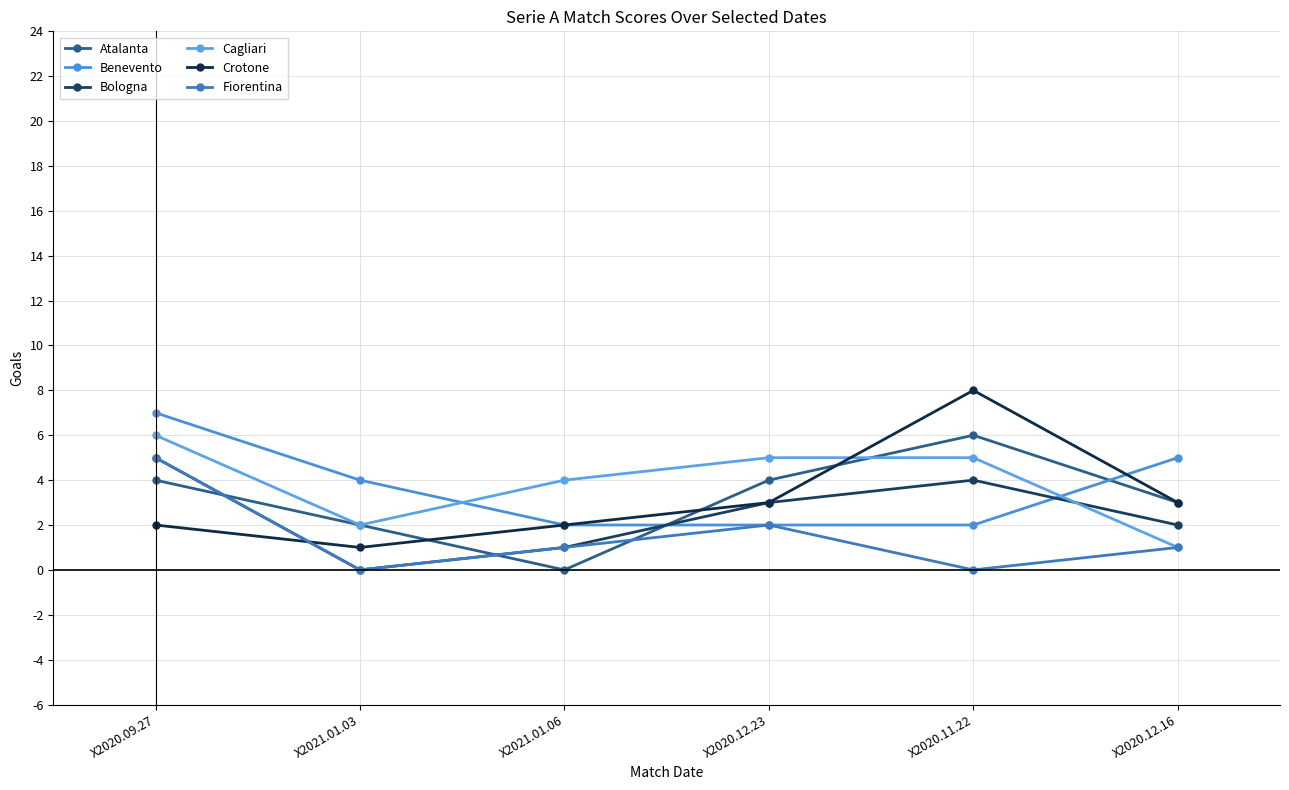

Is it true that Crotone equals 5 at X2020.12.16?

False